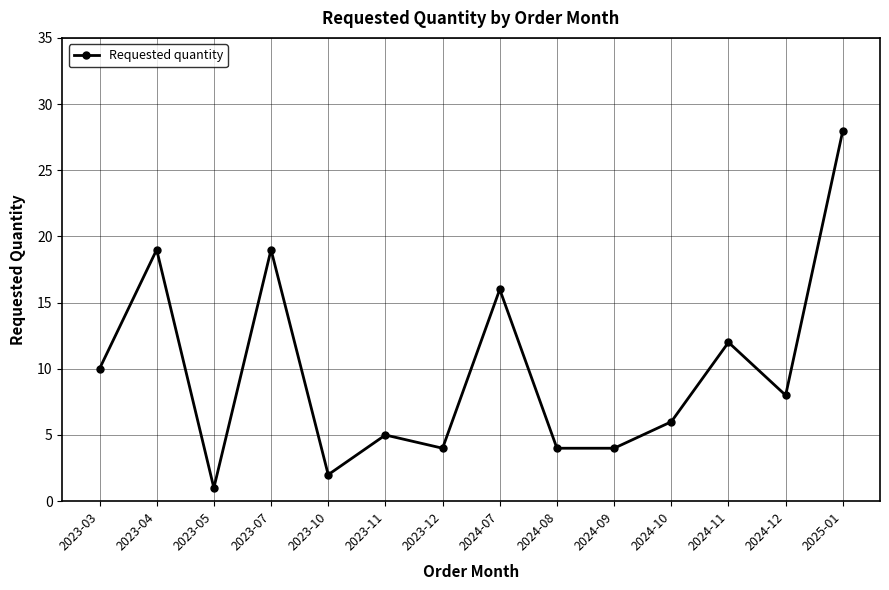

Which has a higher value, 2023-05 or 2024-09?

2024-09